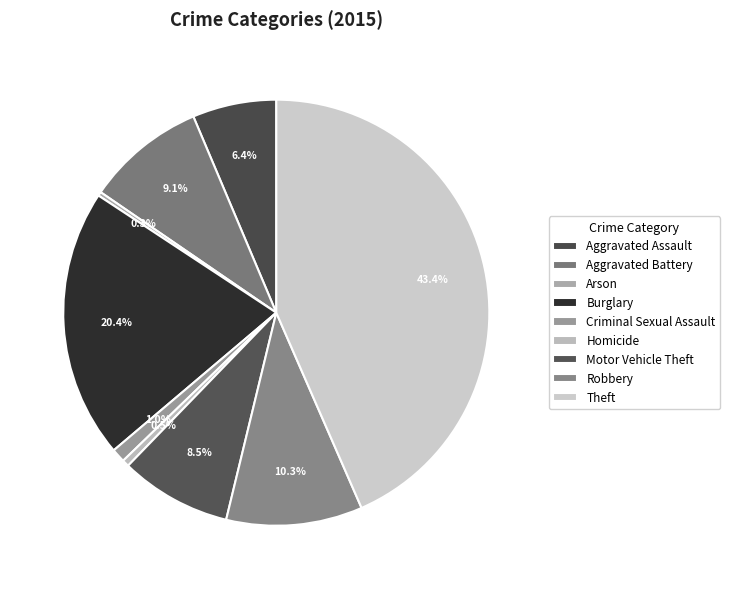

To the nearest percent, what portion does Aggravated Assault represent?

6%